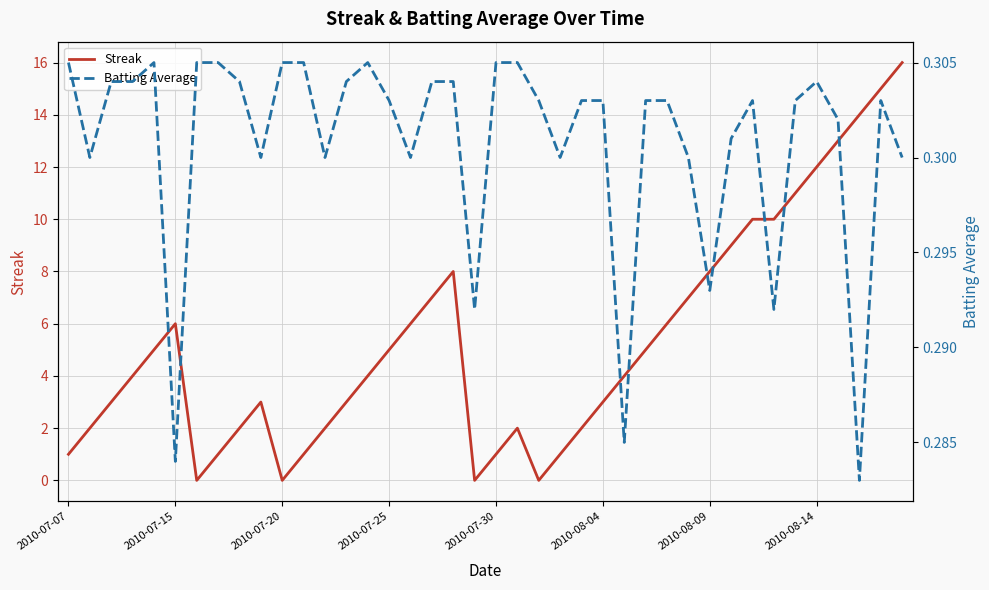

The value of Batting Average at 31 is 0.5. True or false?

False